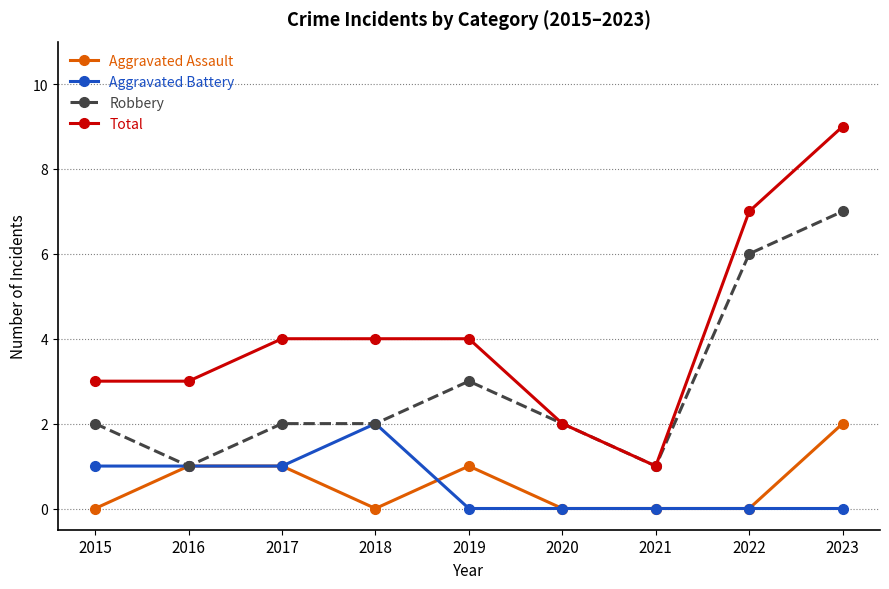

Which series changed the most between 2019 and 2020?

Total